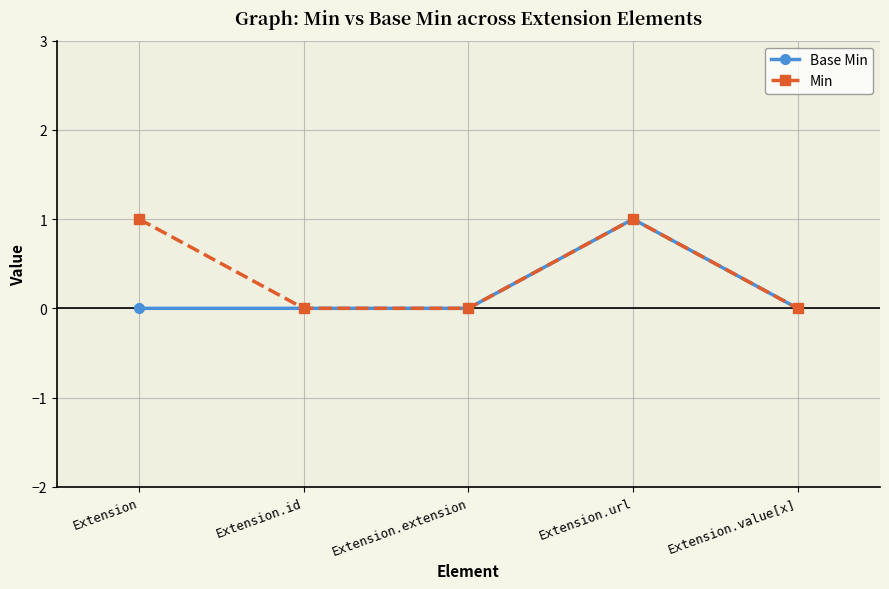

Which series has the largest total across all categories?

Min